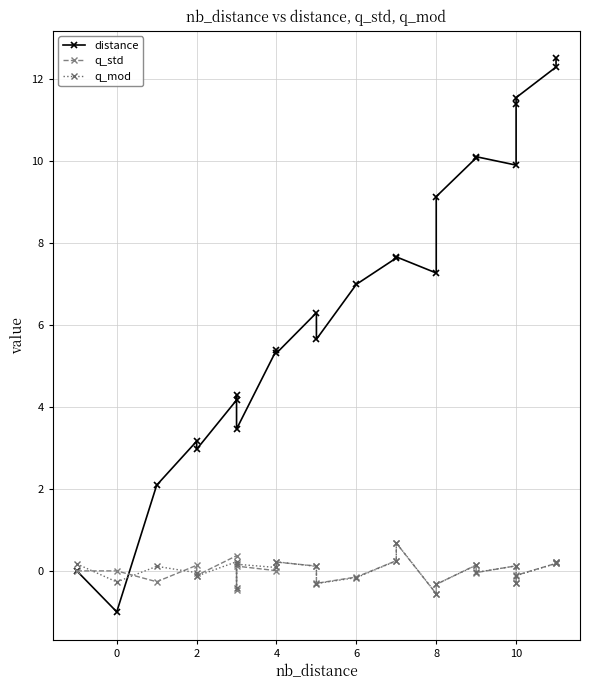

Which series has the largest range (max minus min)?

distance